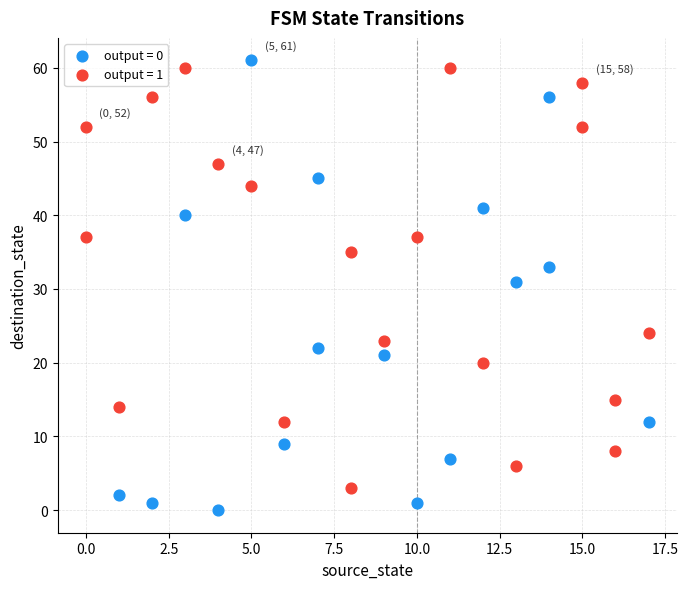

Which series reaches the maximum Y coordinate?

output = 0